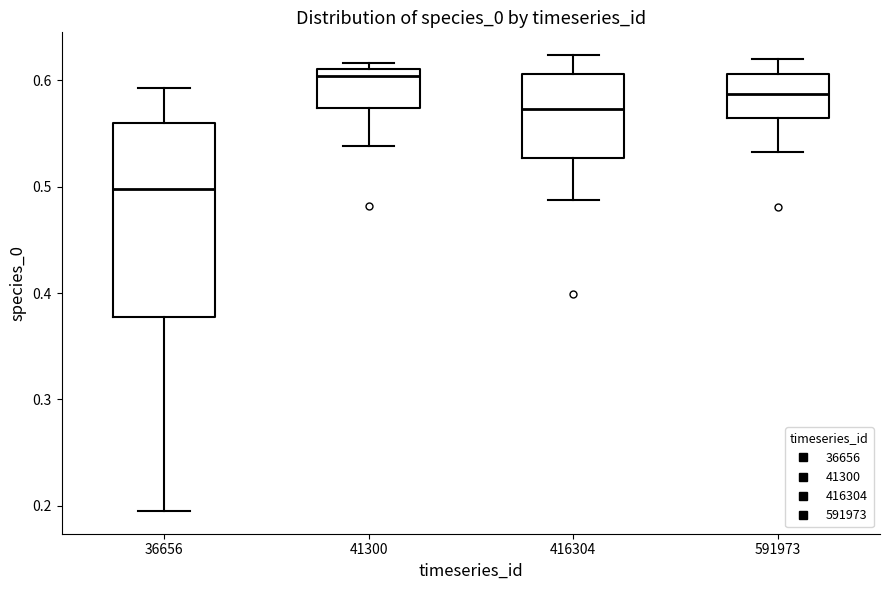

Reading left to right, read every box against the y-axis: the position of its median line, the range the box covers, and the ends of its whiskers. The values are not printed on the chart, so give them approximately, as read against the axis.

36656: median 0.50, box 0.38 to 0.56, whiskers 0.20 to 0.59
41300: median 0.60, box 0.57 to 0.61, whiskers 0.54 to 0.62
416304: median 0.57, box 0.53 to 0.61, whiskers 0.49 to 0.62
591973: median 0.59, box 0.56 to 0.61, whiskers 0.53 to 0.62